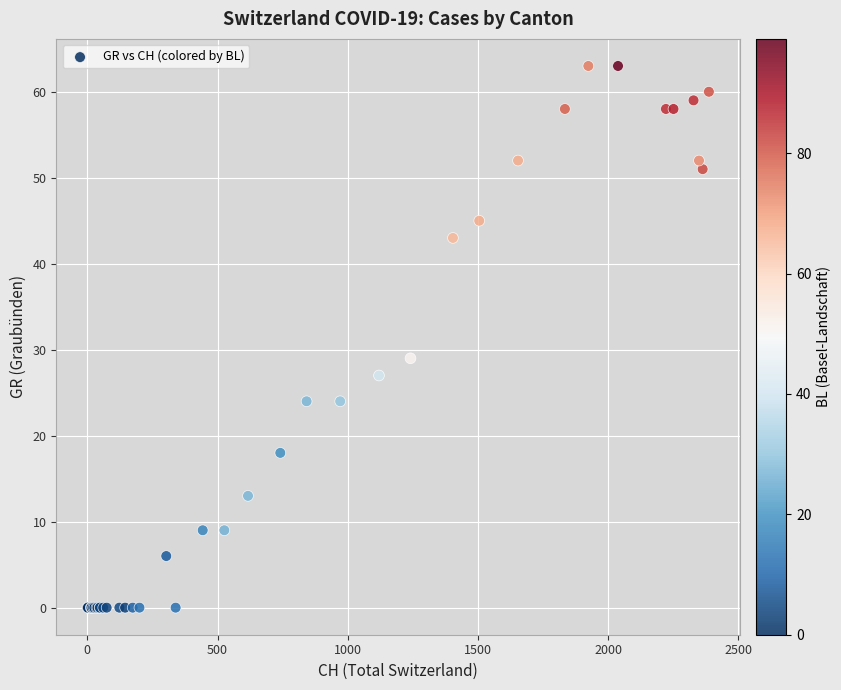

What Y value in the scatter plot is closest to 31?

29